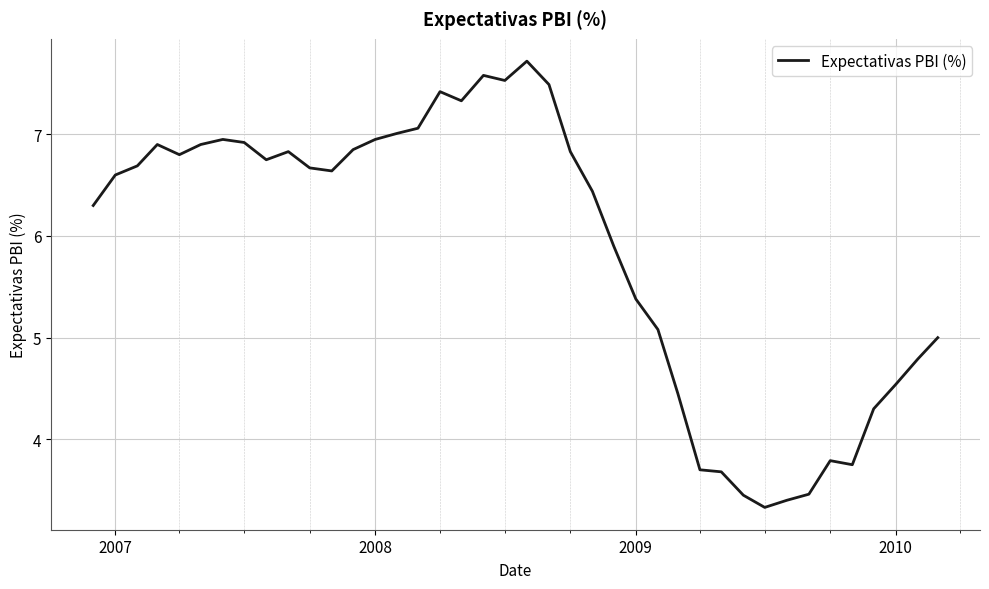

What is the difference between the maximum and minimum values?

4.4